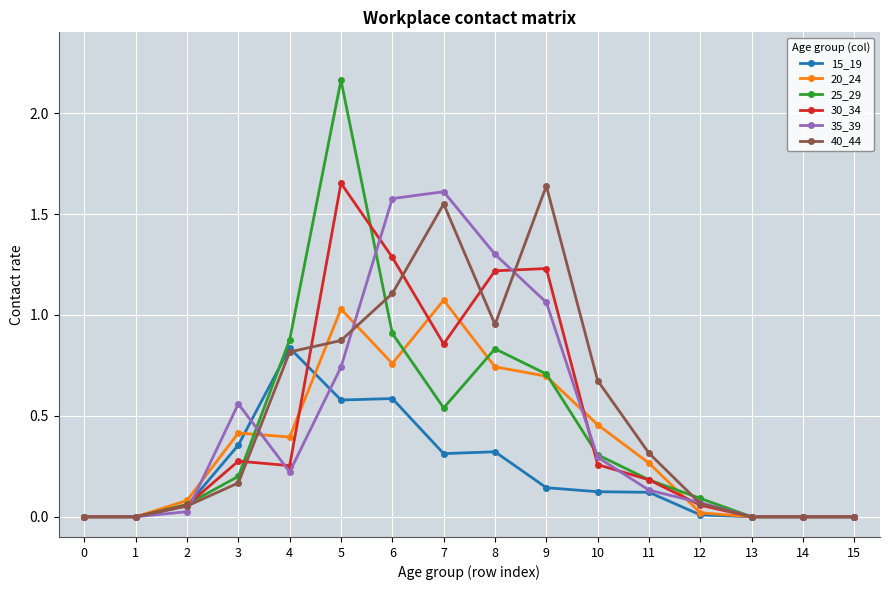

How many series are shown in this chart?

6